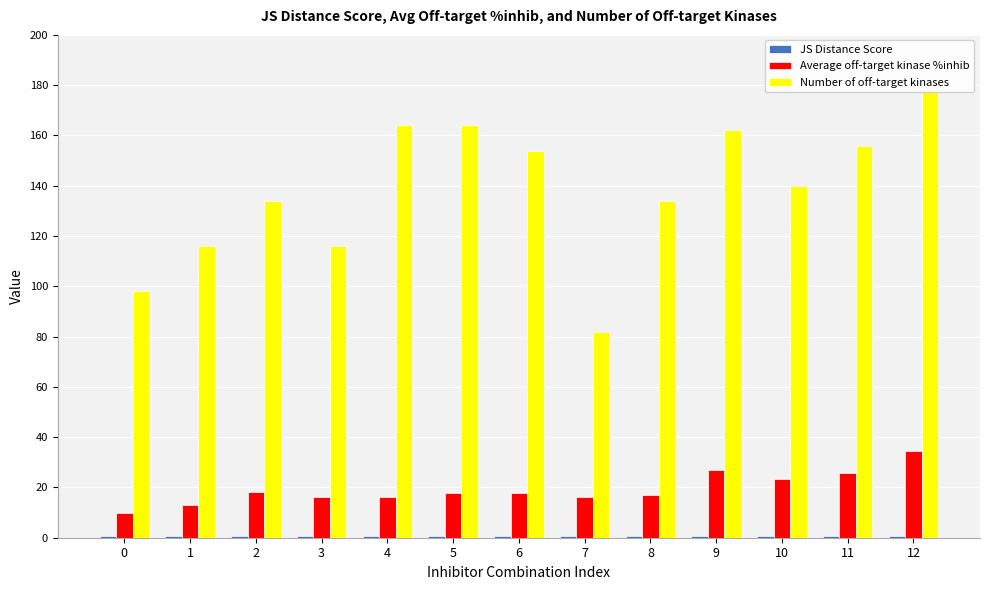

Between 4 and 5, which series saw the biggest shift?

Average off-target kinase %inhib